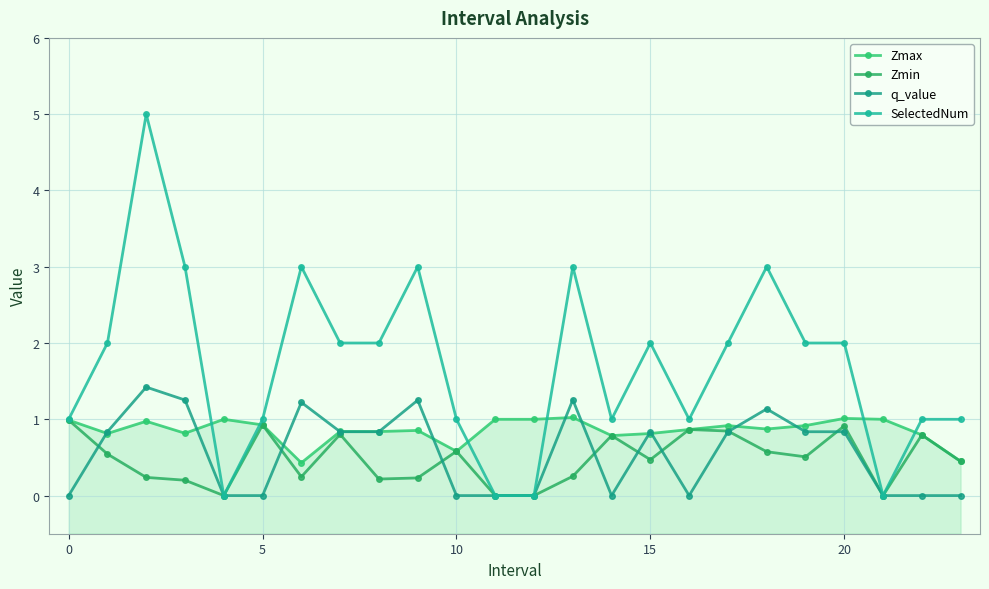

What is the average value of the Zmin series?

0.5